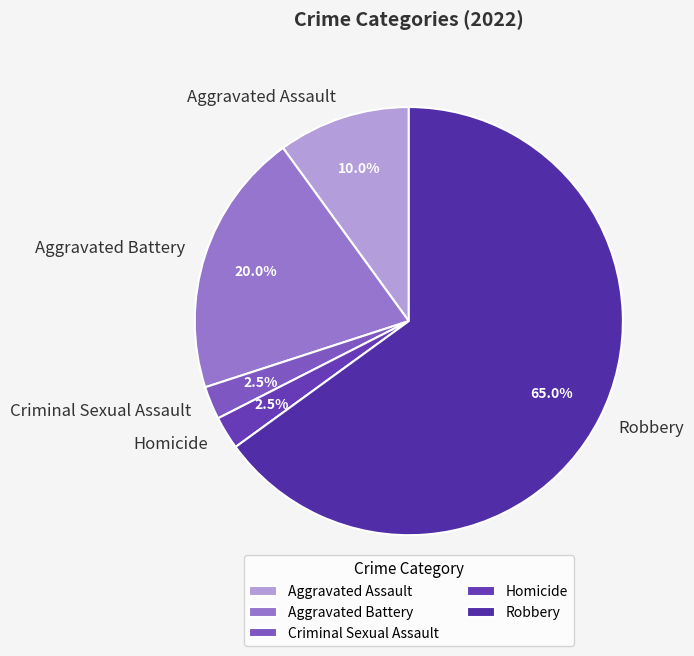

What percentage do Criminal Sexual Assault and Homicide together represent?

5.0%